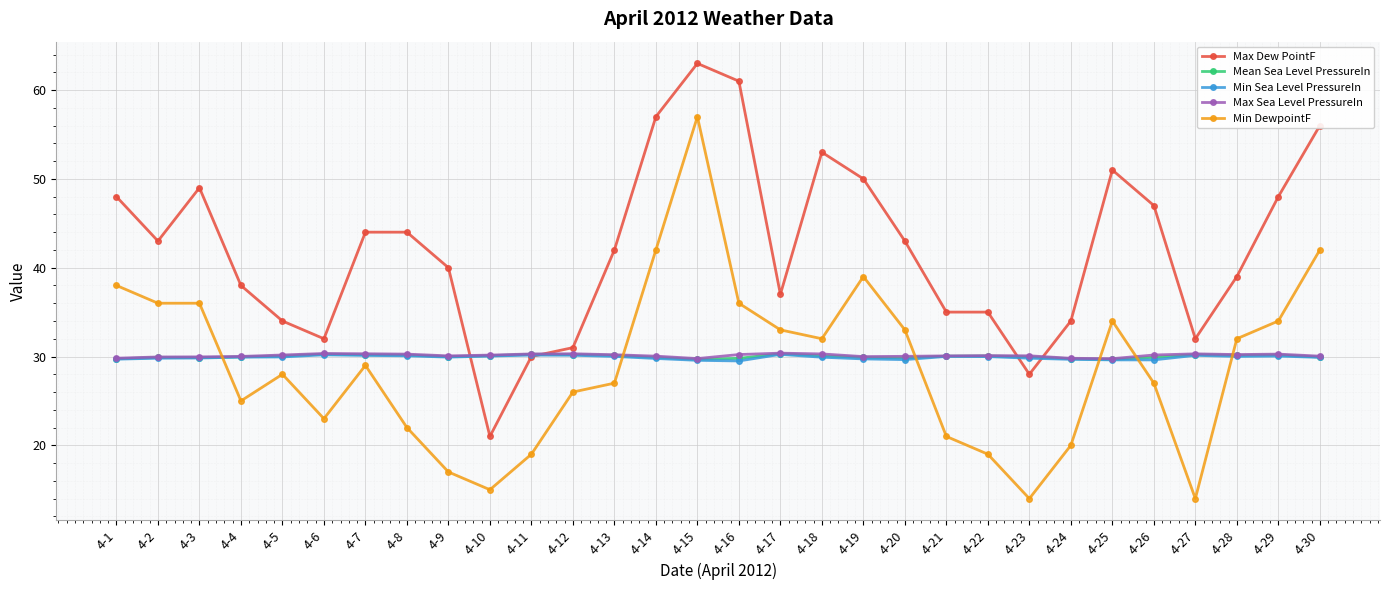

What is the lowest value of the Min Sea Level PressureIn series?

29.5